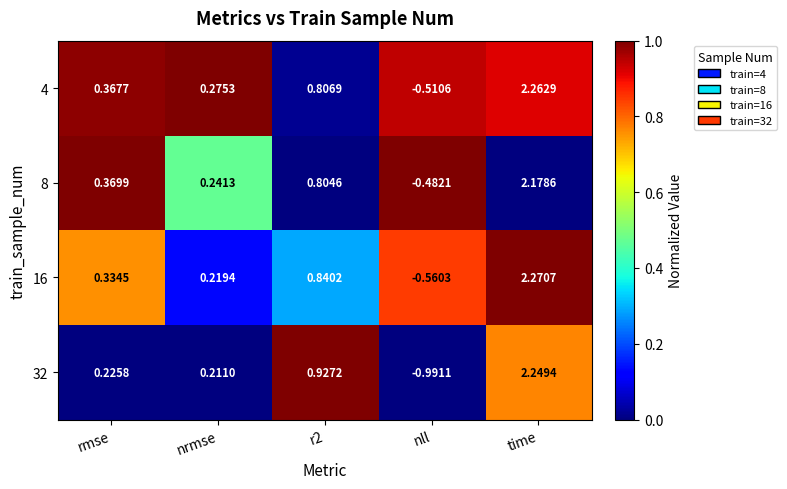

Is the value of 4 at nll greater than the value of 8 at time?

No